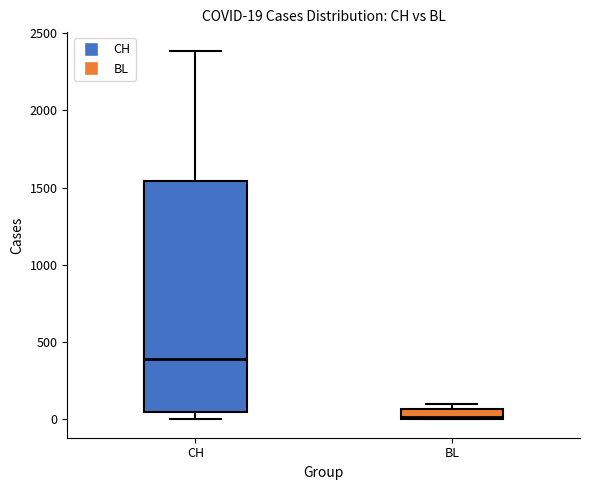

Which box has the highest median line?

CH